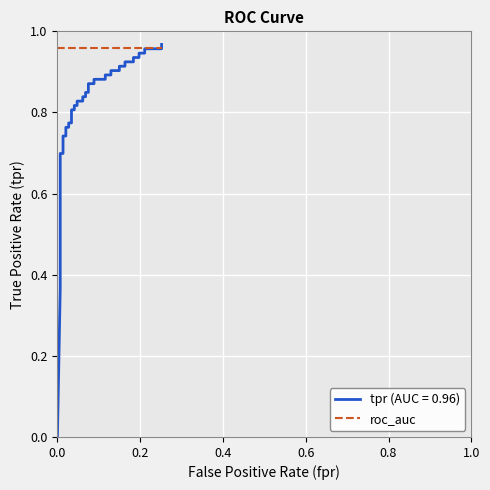

True or false: there are more than 2 points higher than both neighbors.

False